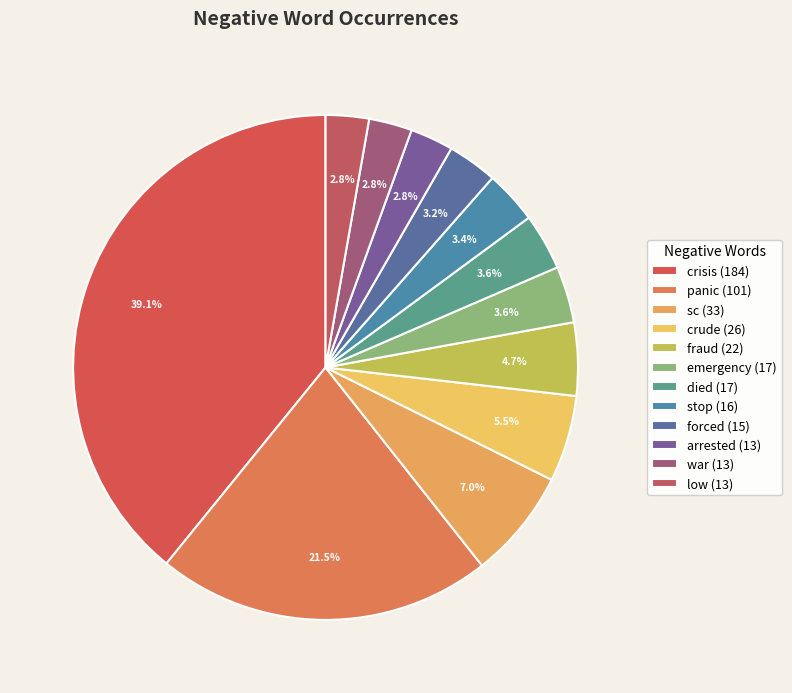

Which category has the smallest portion of the pie?

arrested